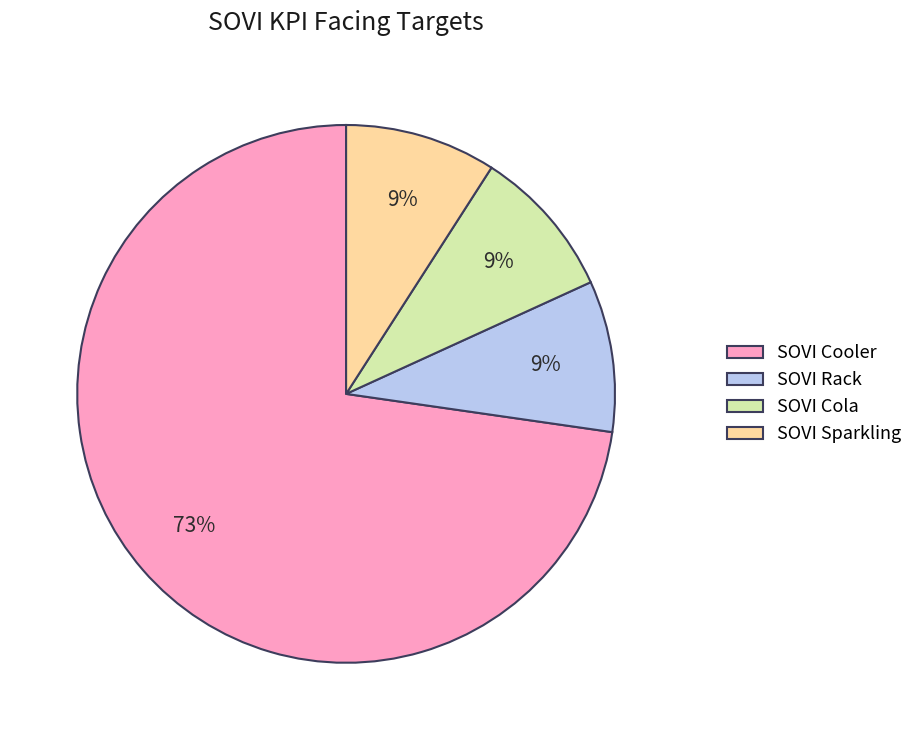

To the nearest percent, what percentage of the pie is SOVI Cooler?

73%